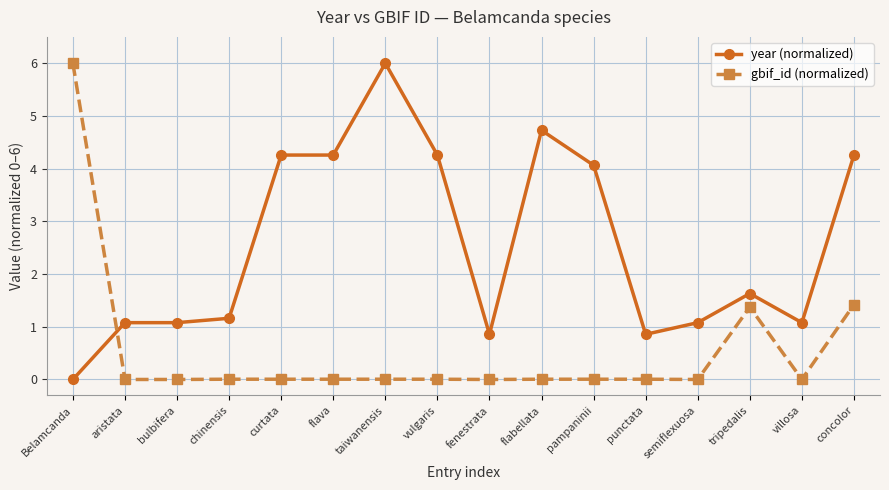

How many distinct data groups are displayed?

2